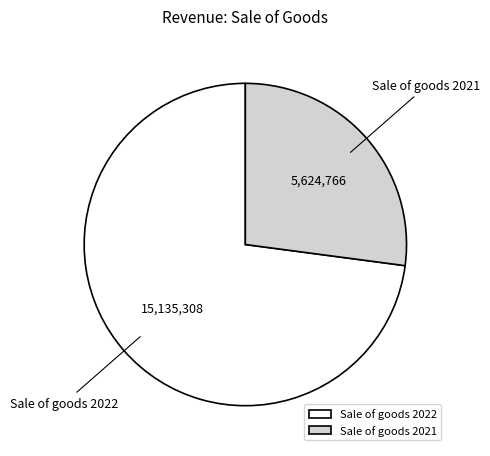

What is the smallest slice in the pie chart?

Sale of goods 2021